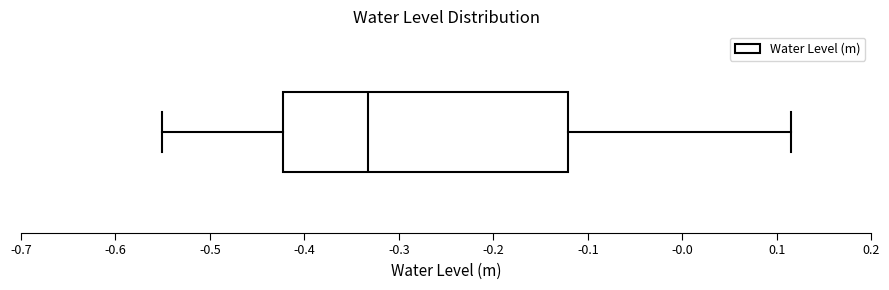

Read this box plot against the x-axis: the position of the median line, the range covered by the box, and the ends of both whiskers. The values are not printed on the chart, so give them approximately, as read against the axis.

median -0.33, box -0.42 to -0.12, whiskers -0.55 to 0.11